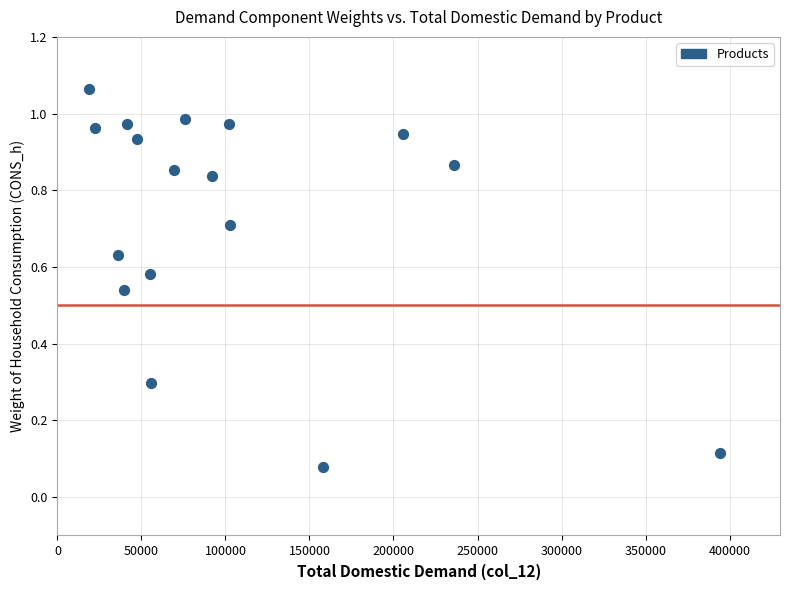

What is the range of X values (max minus min)?

375603.7